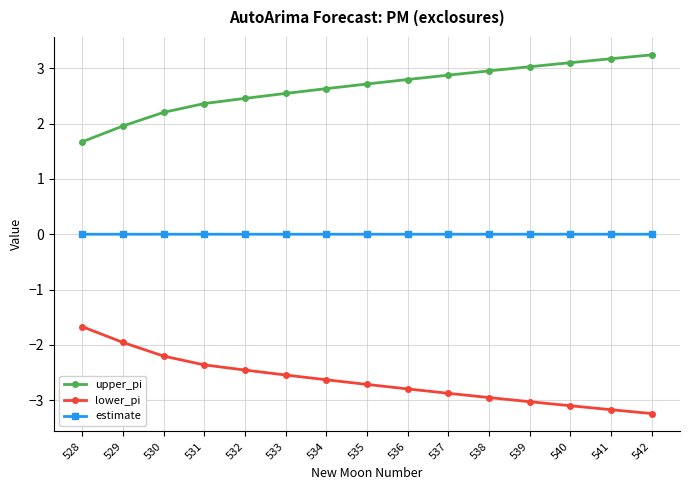

Rank the series by their average value, from highest to lowest.

upper_pi, estimate, lower_pi